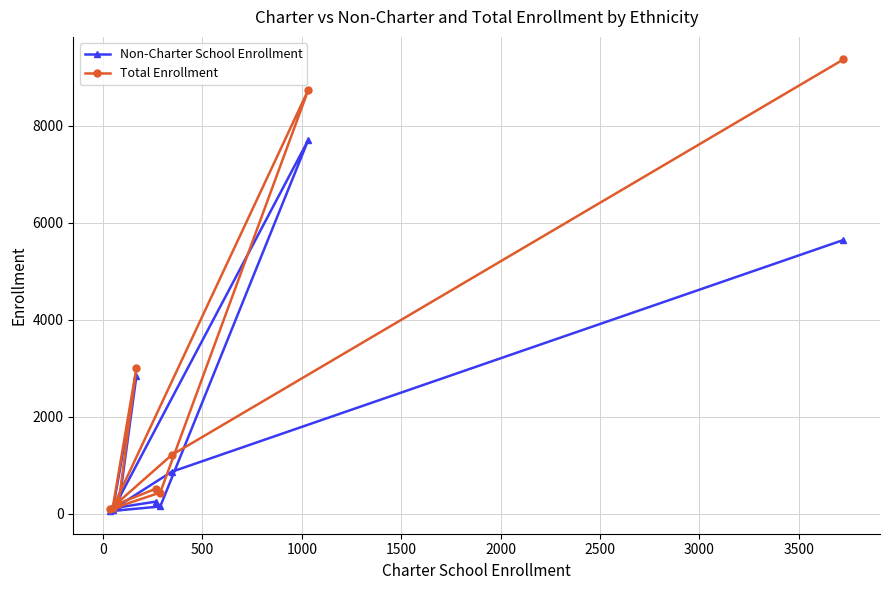

True or false: Non-Charter School Enrollment has more than 1 interior local peaks.

True